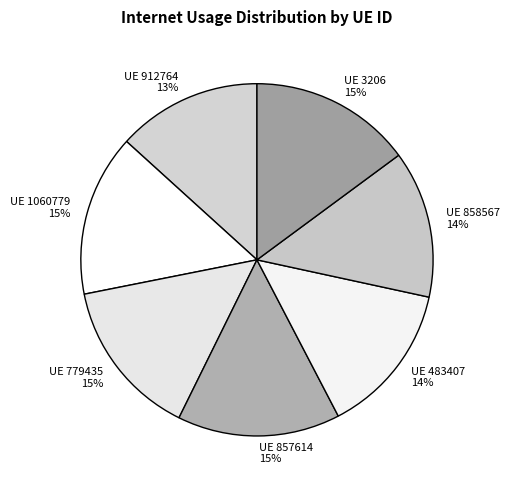

To the nearest percent, what percentage of the pie is UE 857614 15%?

15%